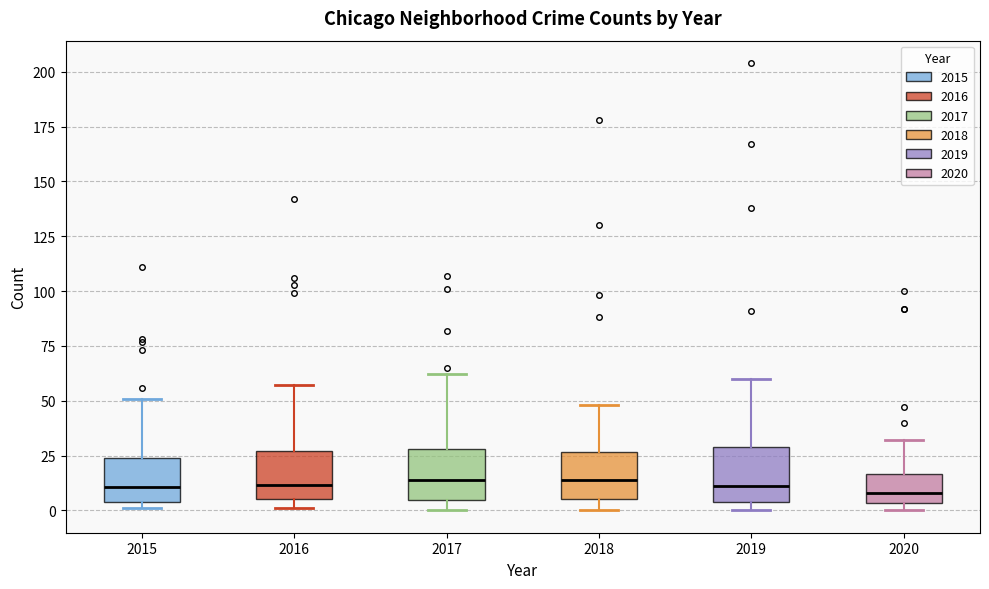

Reading left to right, read every box against the y-axis: the position of its median line, the range the box covers, and the ends of its whiskers. The values are not printed on the chart, so give them approximately, as read against the axis.

2015: median 10, box 5 to 25, whiskers 0 to 50
2016: median 10, box 5 to 25, whiskers 0 to 55
2017: median 15, box 5 to 30, whiskers 0 to 60
2018: median 15, box 5 to 25, whiskers 0 to 50
2019: median 10, box 5 to 30, whiskers 0 to 60
2020: median 10, box 5 to 15, whiskers 0 to 30